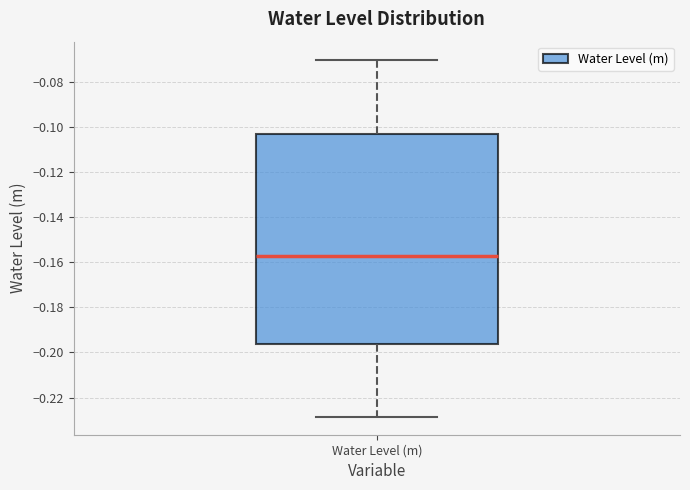

Read this box plot against the y-axis: the position of the median line, the range covered by the box, and the ends of both whiskers. The values are not printed on the chart, so give them approximately, as read against the axis.

median -0.158, box -0.196 to -0.104, whiskers -0.228 to -0.070